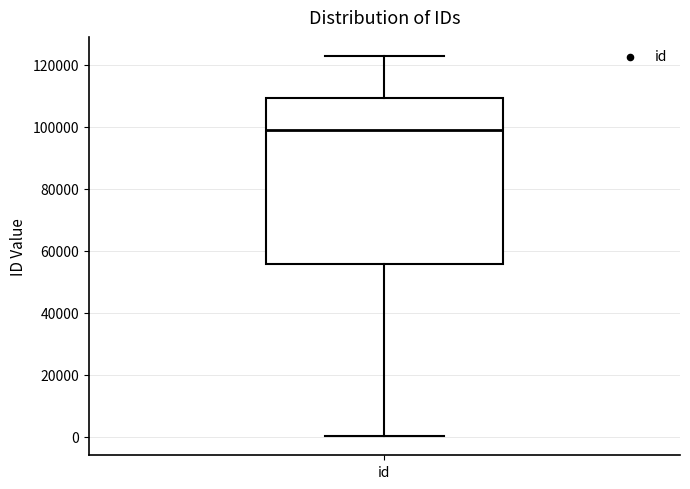

Transcribe this box plot: give where the median line is, the range the box spans, and where the two whiskers end, as read against the y-axis. The values are not printed on the chart, so give them approximately, as read against the axis.

median 98000, box 56000 to 110000, whiskers 0 to 122000